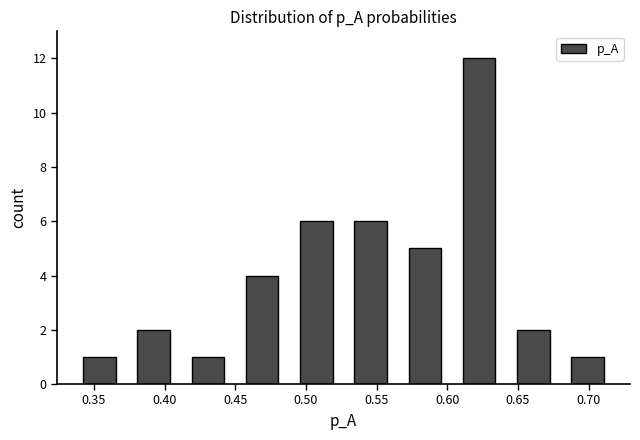

Reading left to right, list every bar in this chart as the range it spans on the x-axis followed by its height. Neither the bar edges nor the heights are printed on the chart, so give them approximately, as read against the axes.

0.335 to 0.375: 1
0.375 to 0.410: 2
0.410 to 0.450: 1
0.450 to 0.490: 4
0.490 to 0.525: 6
0.525 to 0.565: 6
0.565 to 0.605: 5
0.605 to 0.640: 12
0.640 to 0.680: 2
0.680 to 0.720: 1